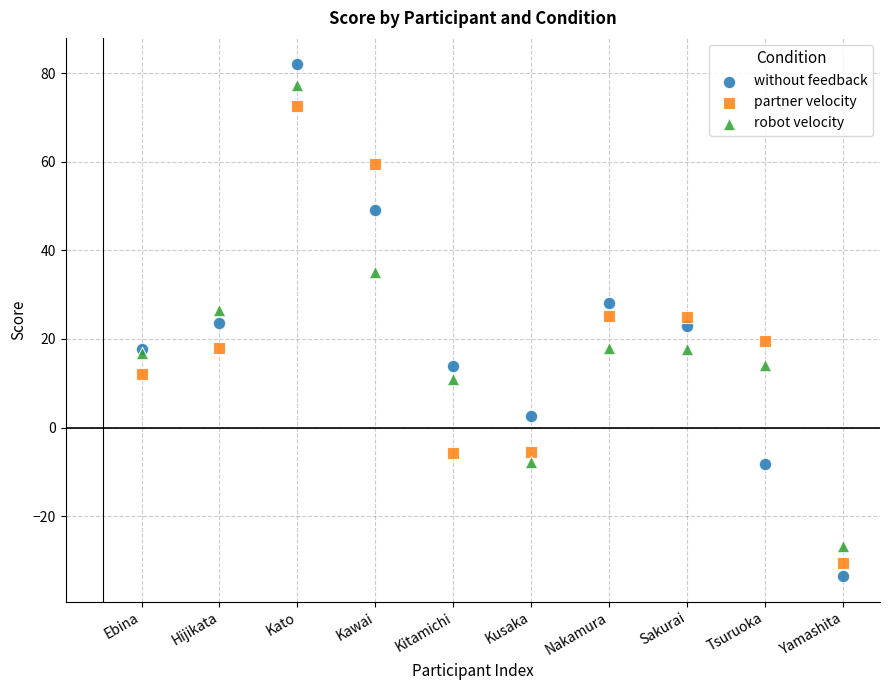

Which series has the widest spread of Y values?

without feedback